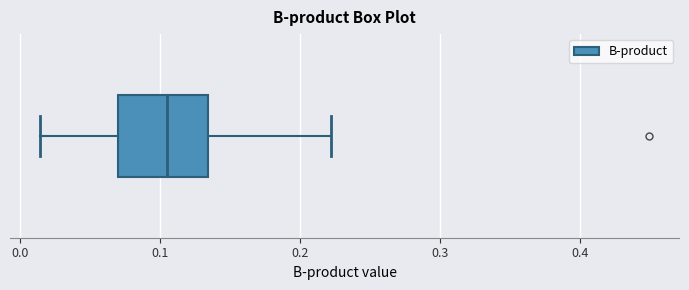

Transcribe this box plot: give where the median line is, the range the box spans, and where the two whiskers end, as read against the x-axis. The values are not printed on the chart, so give them approximately, as read against the axis.

median 0.11, box 0.07 to 0.13, whiskers 0.01 to 0.22